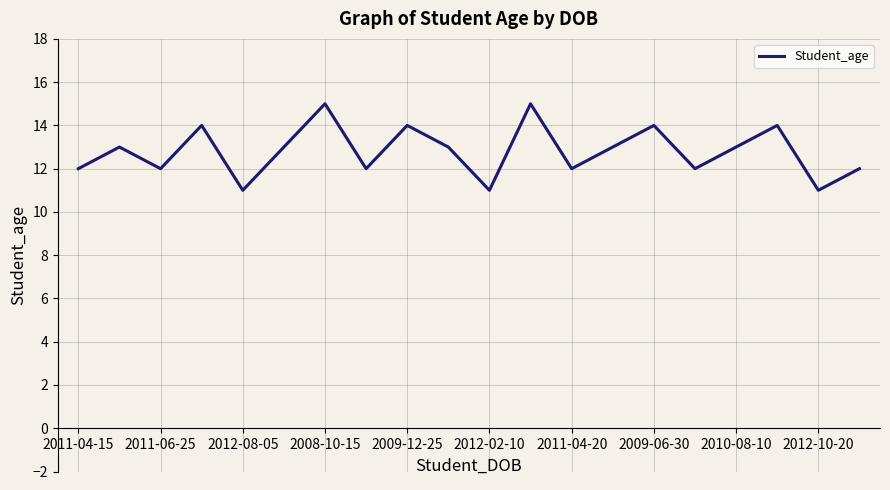

What is the greatest value displayed?

15